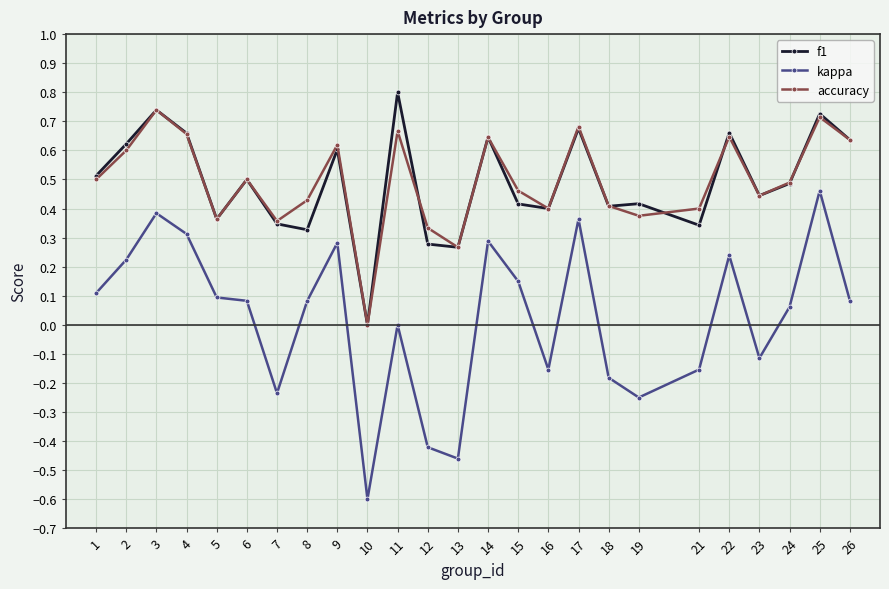

Which label corresponds to the smallest value in the chart?

10